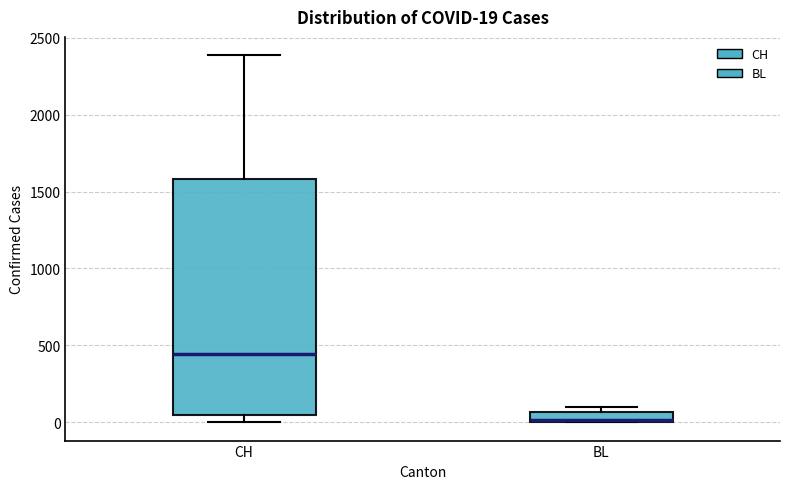

Which box is the tallest, from its lower edge to its upper edge?

CH